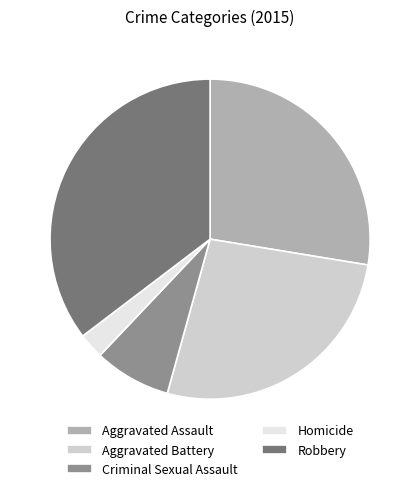

Between Aggravated Assault and Robbery, which is larger?

Robbery